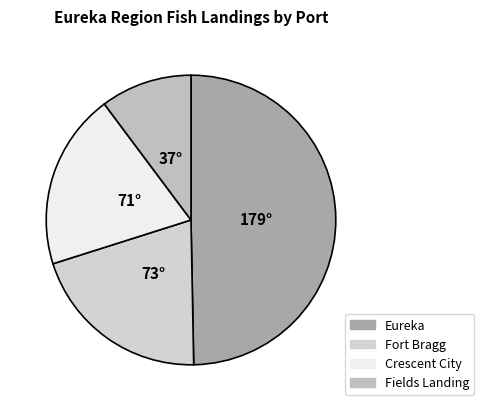

What is the total percentage of Eureka and Crescent City?

69.4%